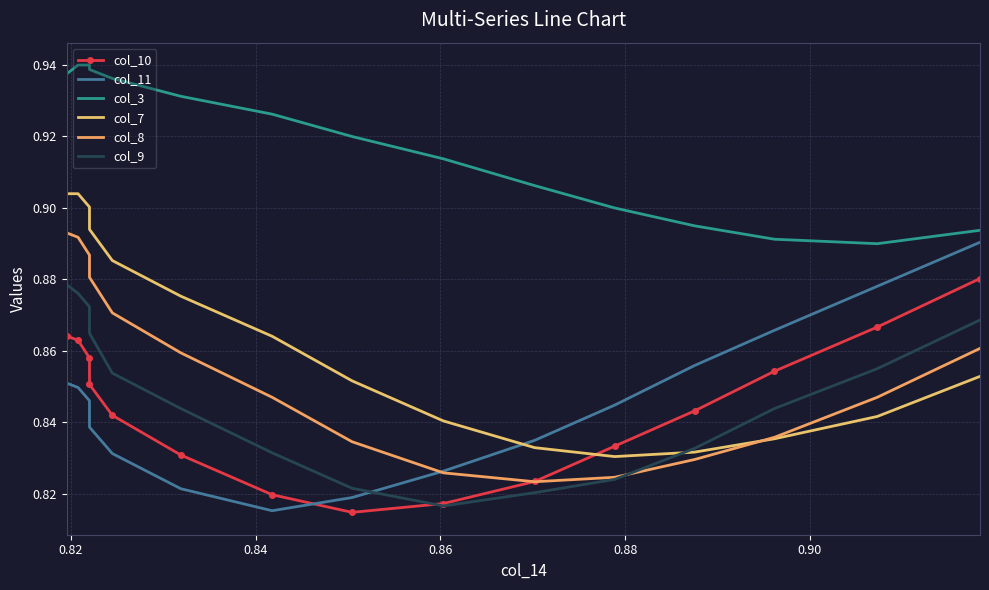

Which series has the largest range (max minus min)?

col_11